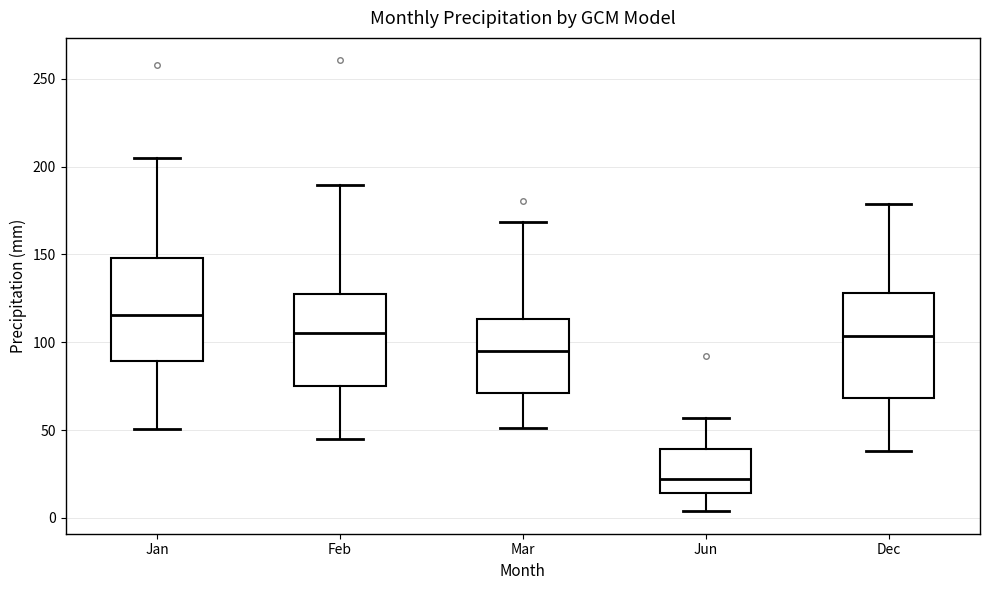

Which box has the lowest median line?

Jun